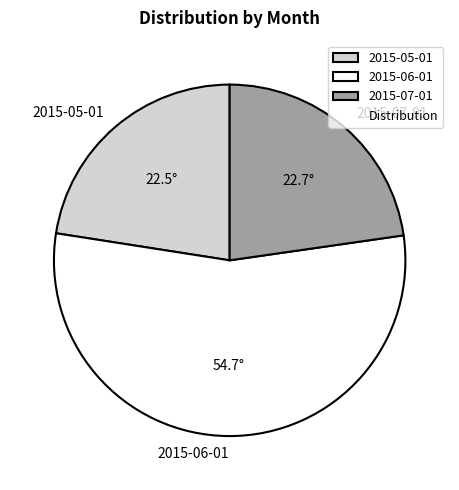

Which category has the biggest portion of the pie?

2015-06-01